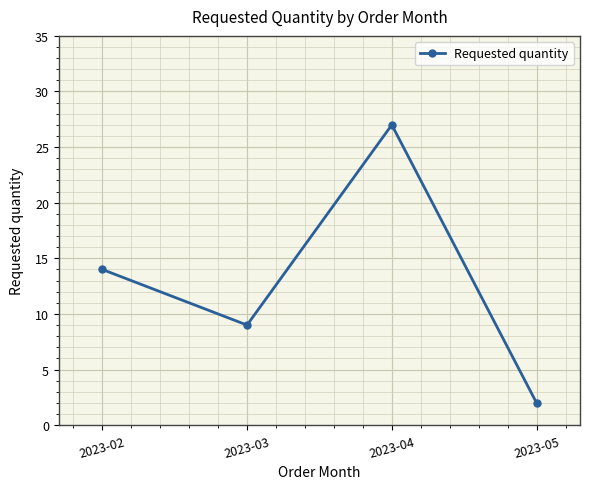

Where is the first local minimum?

2023-03